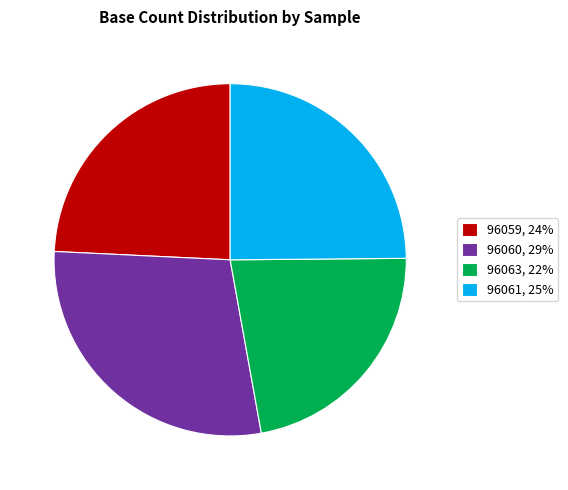

Approximately how many times larger is the value at 96063, 22% compared to 96060, 29%?

0.8